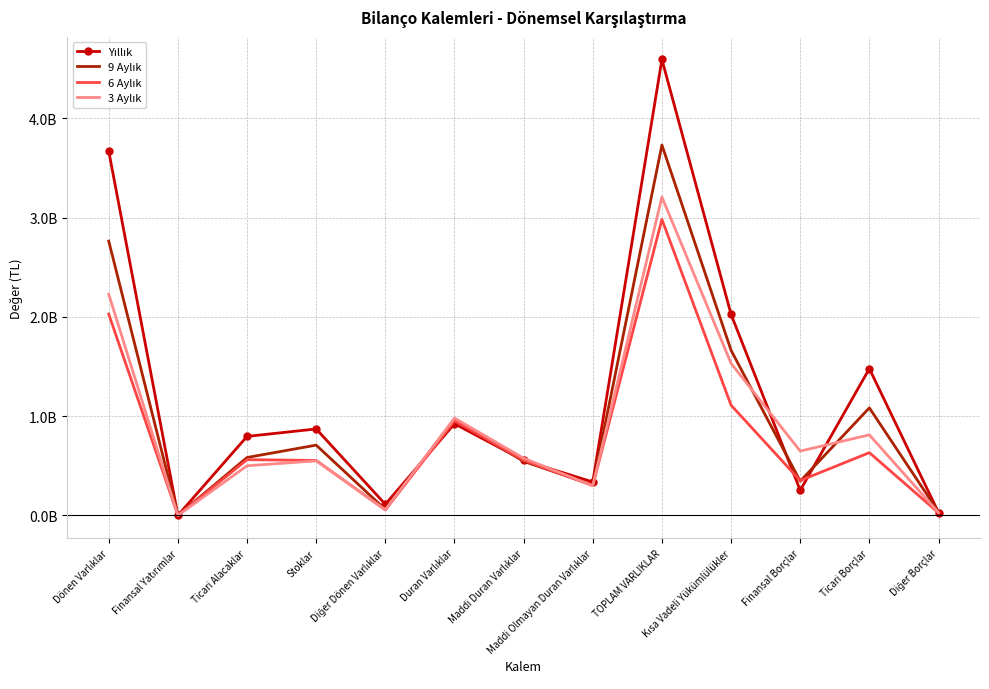

What is the label of the 11th point from the left?

Finansal Borçlar